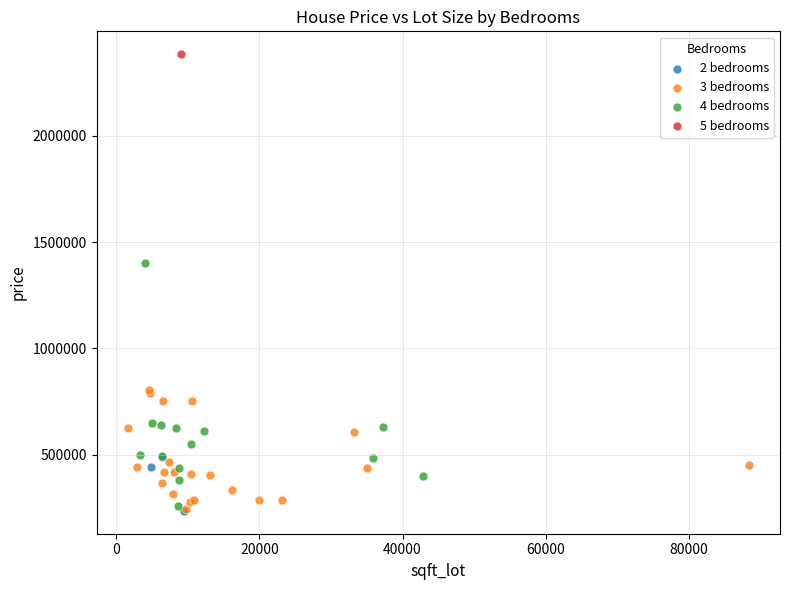

Which series reaches the maximum Y coordinate?

5 bedrooms